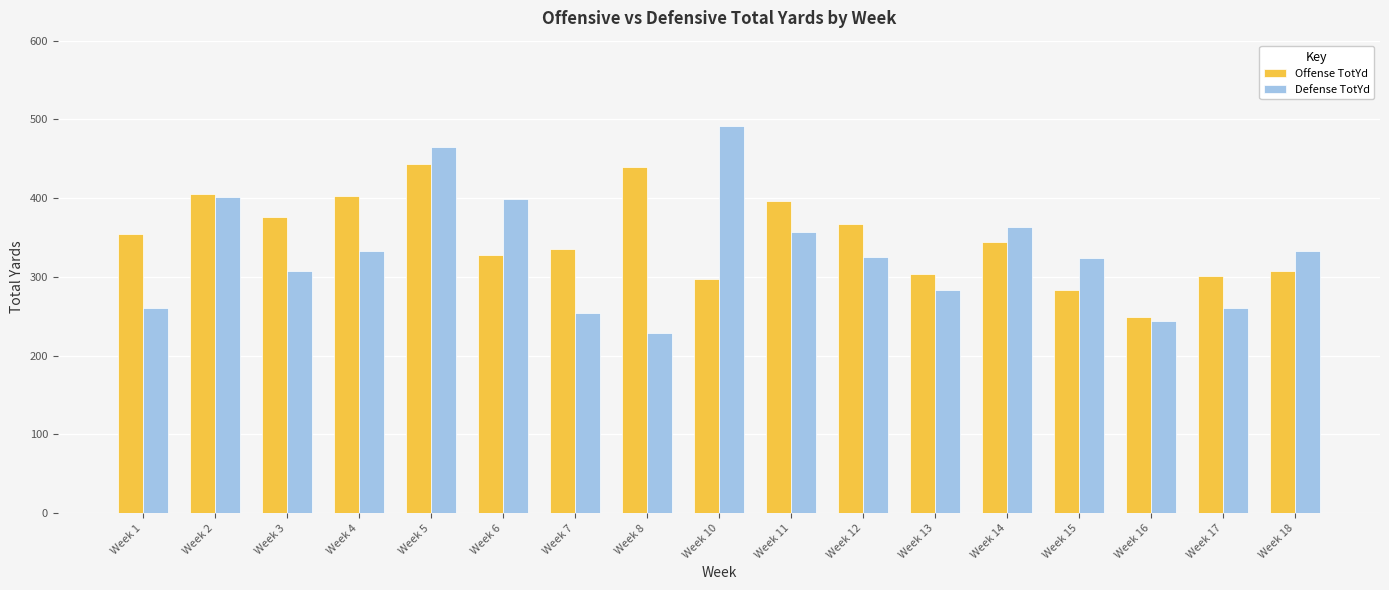

What are all the series names shown in the legend?

Offense TotYd, Defense TotYd